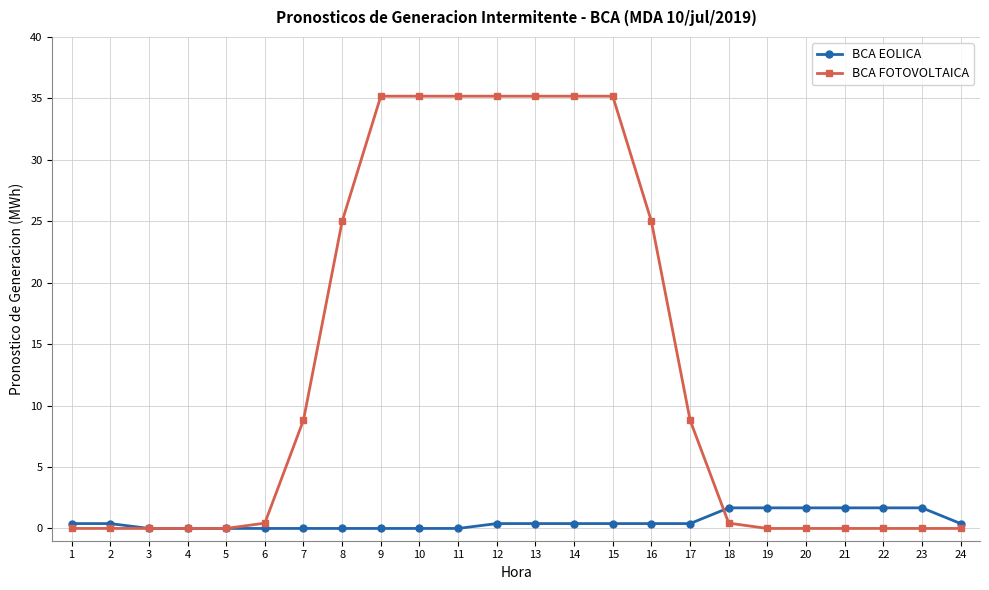

Is the value of BCA FOTOVOLTAICA at 14 greater than the value of BCA EOLICA at 12?

Yes